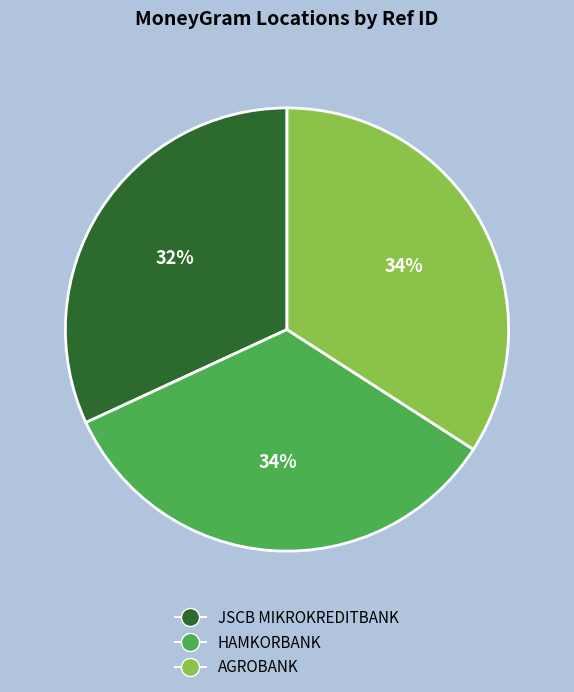

How many slices are in this pie chart?

3